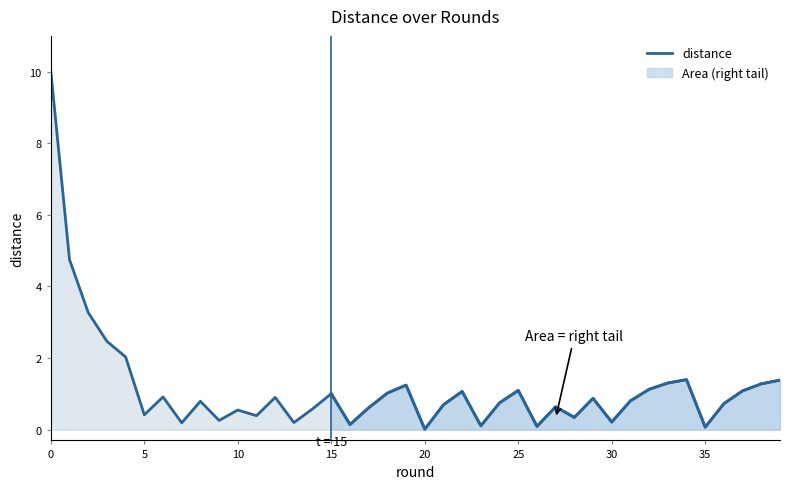

Reading left to right, list all the values displayed in this chart.

10.0	4.7	3.3	2.5	2.0	0.4	0.9	0.2	0.8	0.3	0.5	0.4	0.9	0.2	0.6	1.0	0.1	0.6	1.0	1.2	0.0	0.7	1.1	0.1	0.7	1.1	0.1	0.6	0.3	0.9	0.2	0.8	1.1	1.3	1.4	0.1	0.7	1.1	1.3	1.4